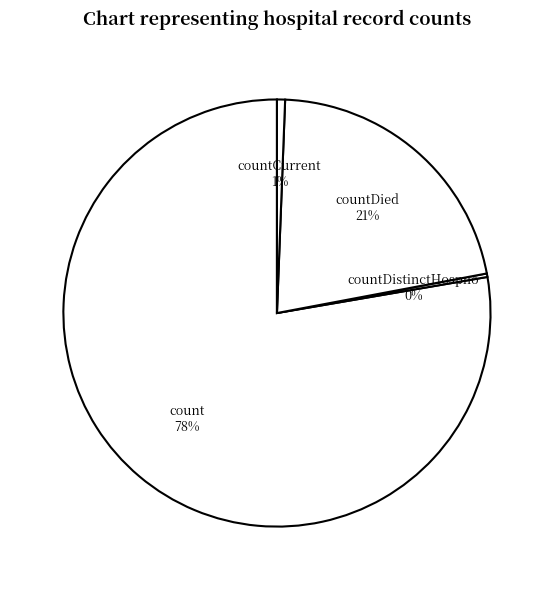

To the nearest percent, what is the average slice percentage?

25%